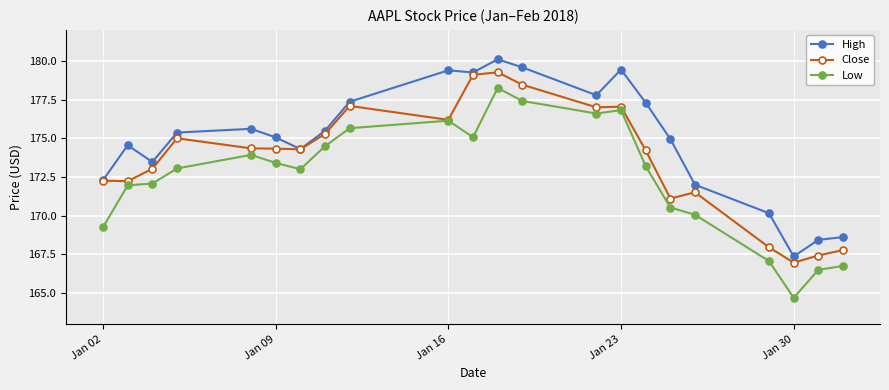

Which series has the largest total across all categories?

High